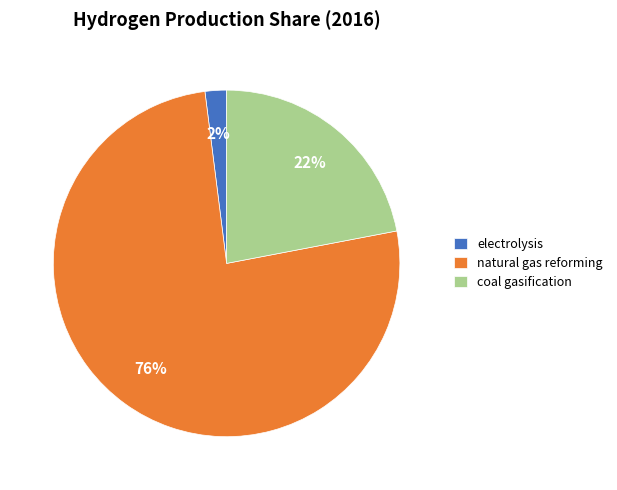

The coal gasification slice represents 14% of the pie. True or false?

False